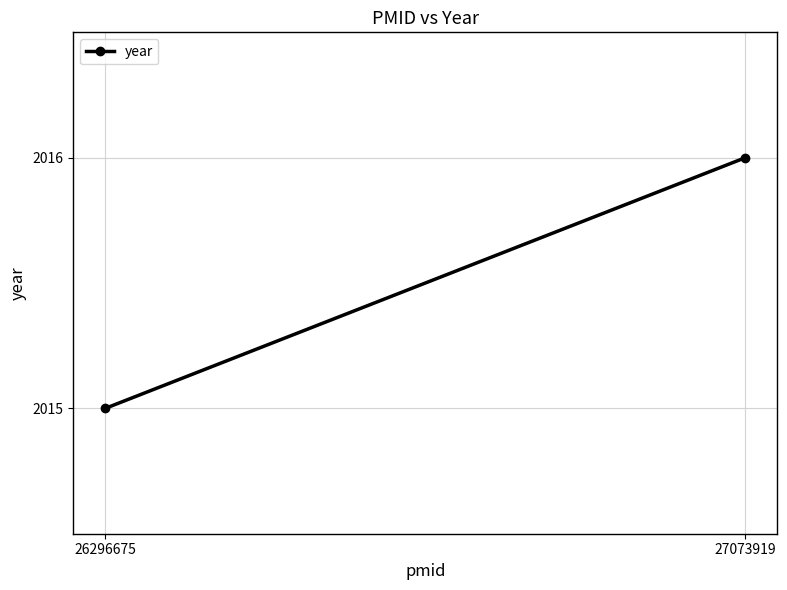

Rank the categories by value from lowest to highest.

26296675, 27073919